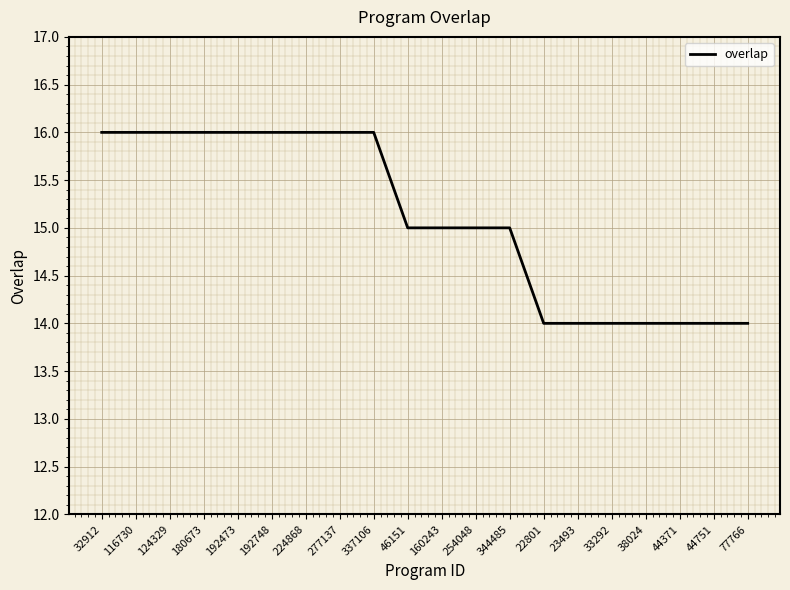

Is it true that the value at 192473 is 5?

False